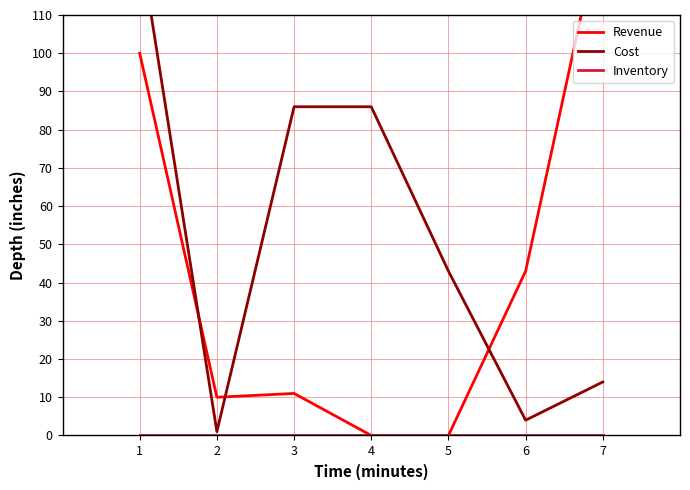

At which label is Cost closest to 65?

3